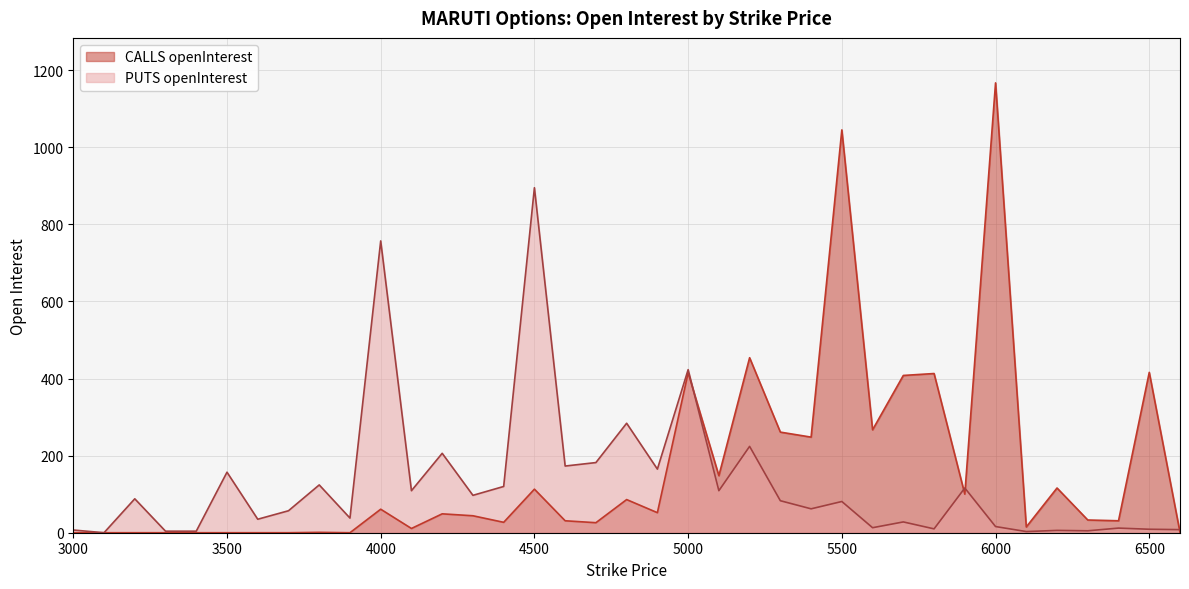

How many lines are shown in the chart?

2